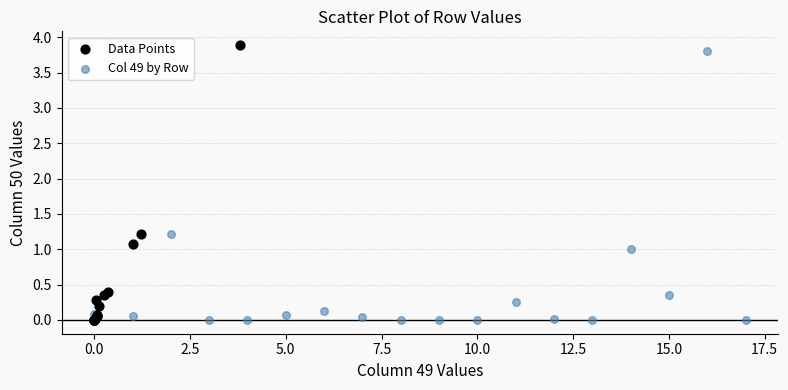

Which series contains the highest Y value?

Data Points